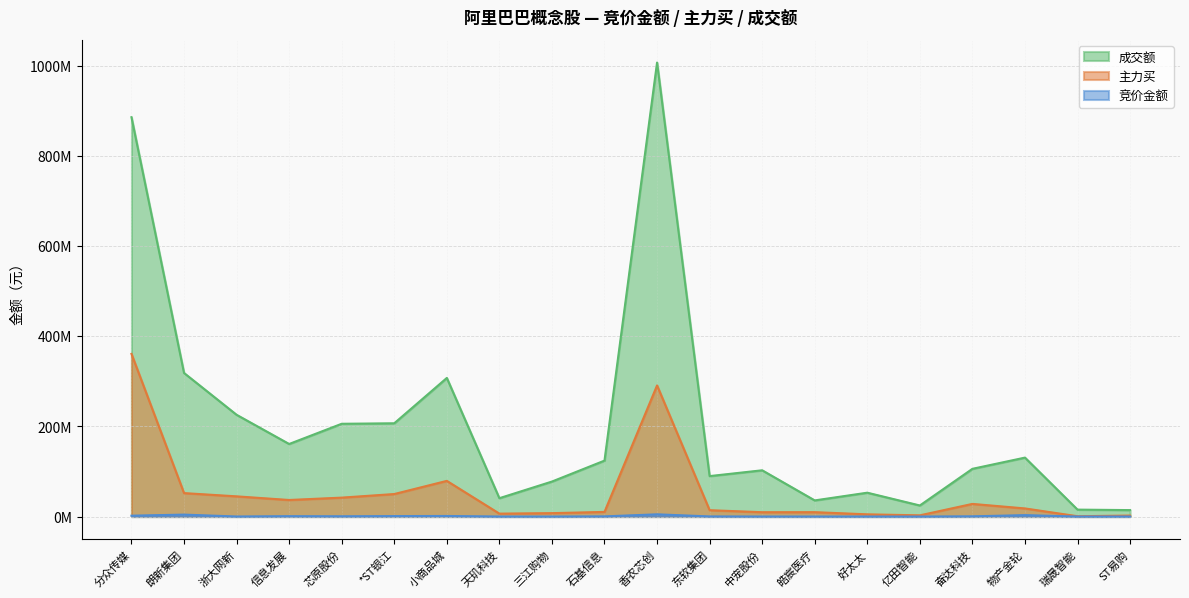

In 竞价金额, how many points are higher than both neighbors (excluding endpoints)?

6